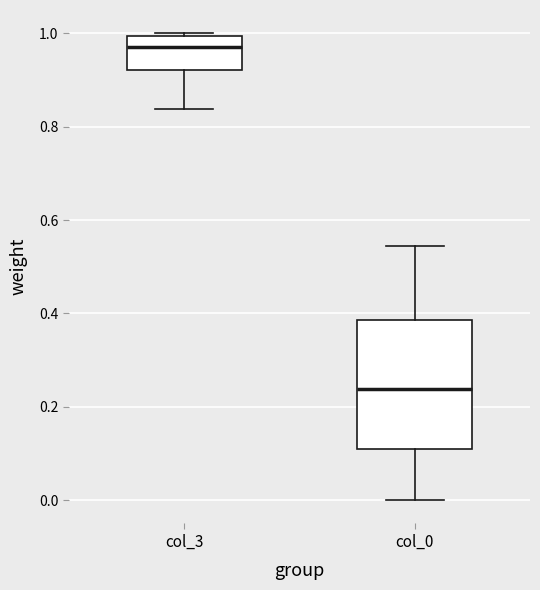

Which box has the highest median line?

col_3